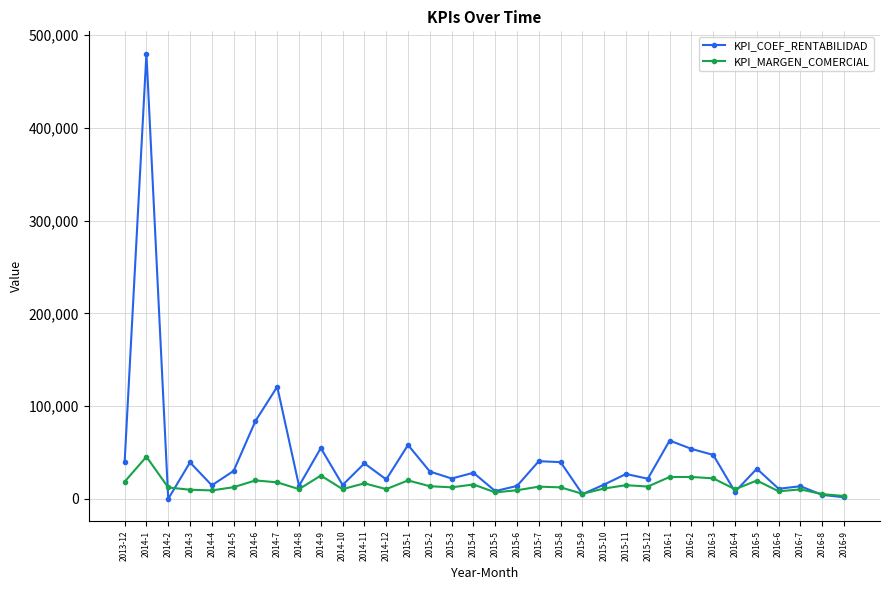

True or false: KPI_COEF_RENTABILIDAD has more than 2 interior local peaks.

True